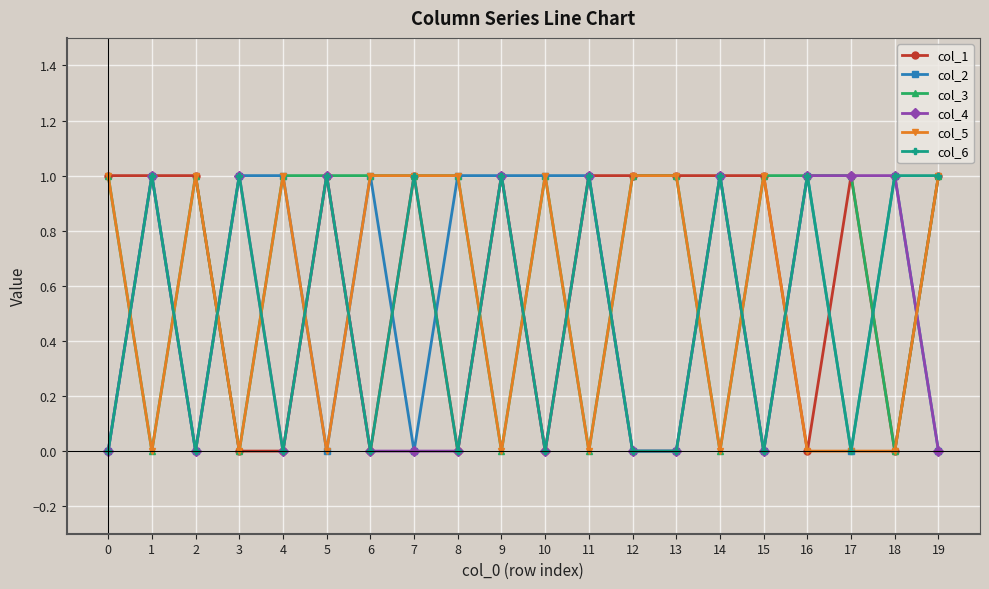

Count the col_4 values in the range 0 to 1.

20